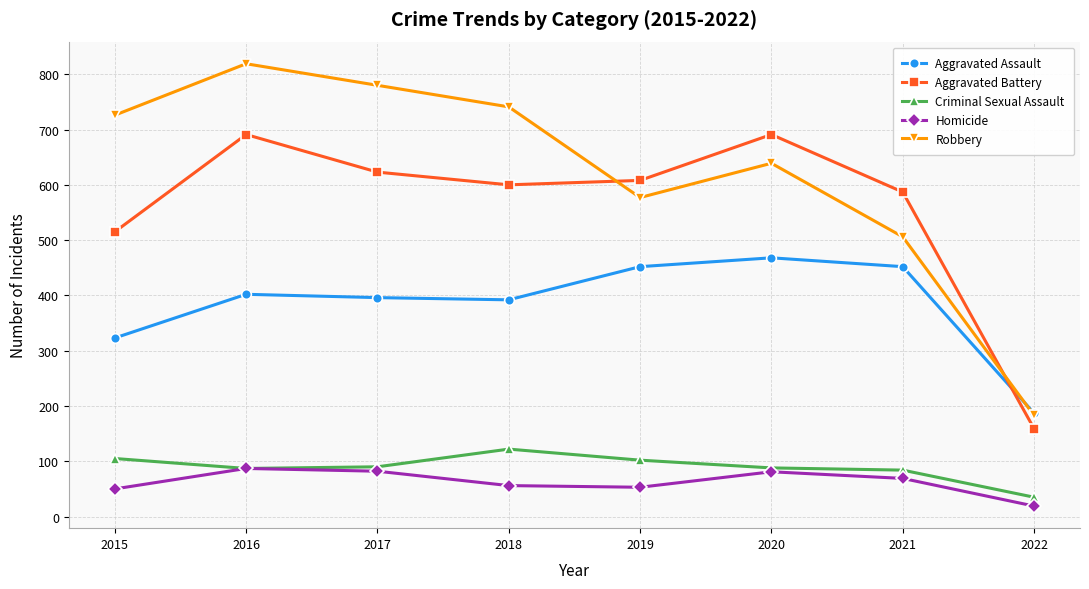

What is the sum of all Homicide values?

497